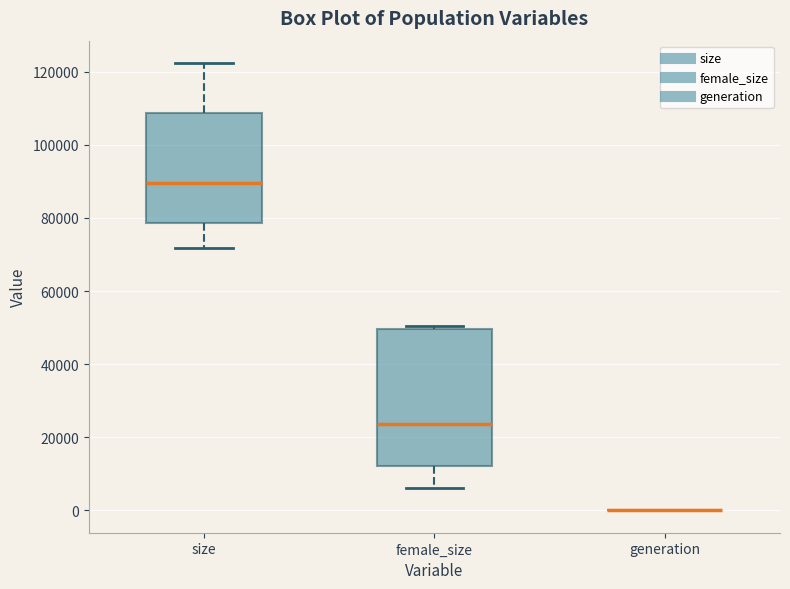

Reading left to right, read every box against the y-axis: the position of its median line, the range the box covers, and the ends of its whiskers. The values are not printed on the chart, so give them approximately, as read against the axis.

size: median 90000, box 78000 to 108000, whiskers 72000 to 122000
female_size: median 24000, box 12000 to 50000, whiskers 6000 to 50000 (just above the box's upper edge)
generation: box collapsed to a line at 0, whiskers 0 to 0